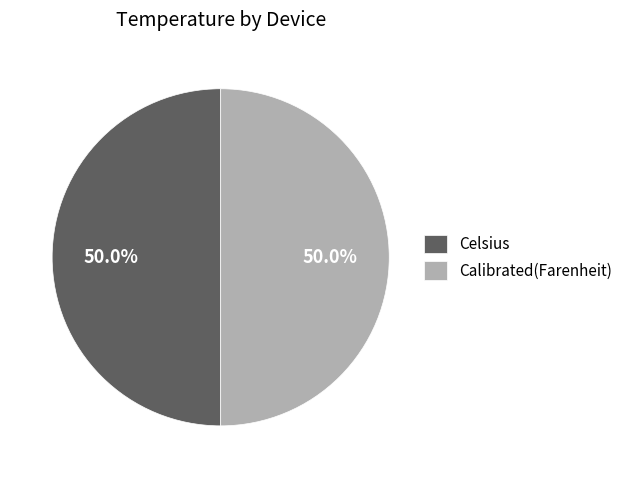

What is the ratio of the value at Celsius to the value at Calibrated(Farenheit)?

1.0